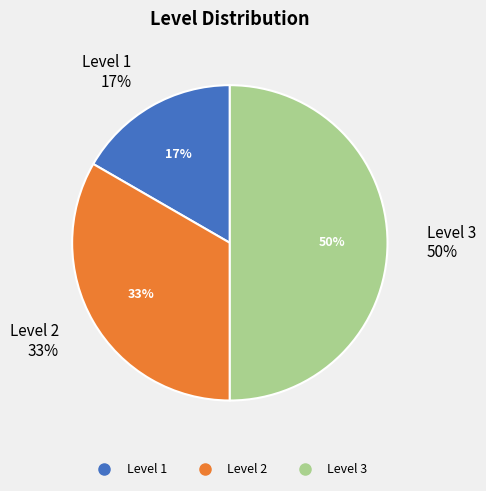

Which category has the biggest portion of the pie?

Level 3